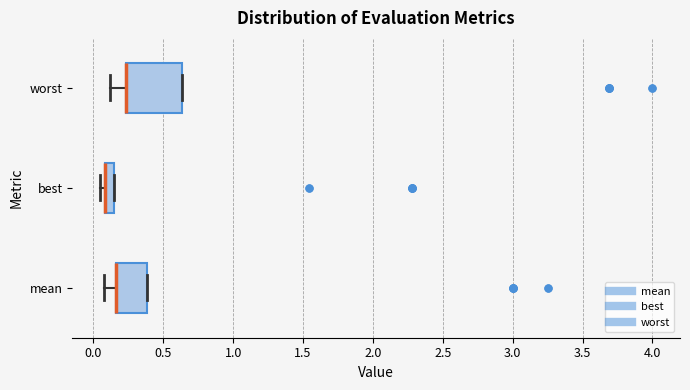

Which box is the widest, from its left edge to its right edge?

worst